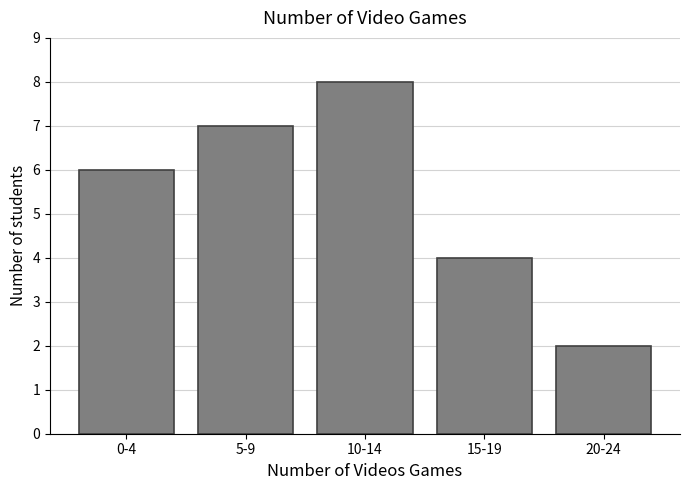

Reading left to right, what are all the values shown in this chart?

0-4=6	5-9=7	10-14=8	15-19=4	20-24=2